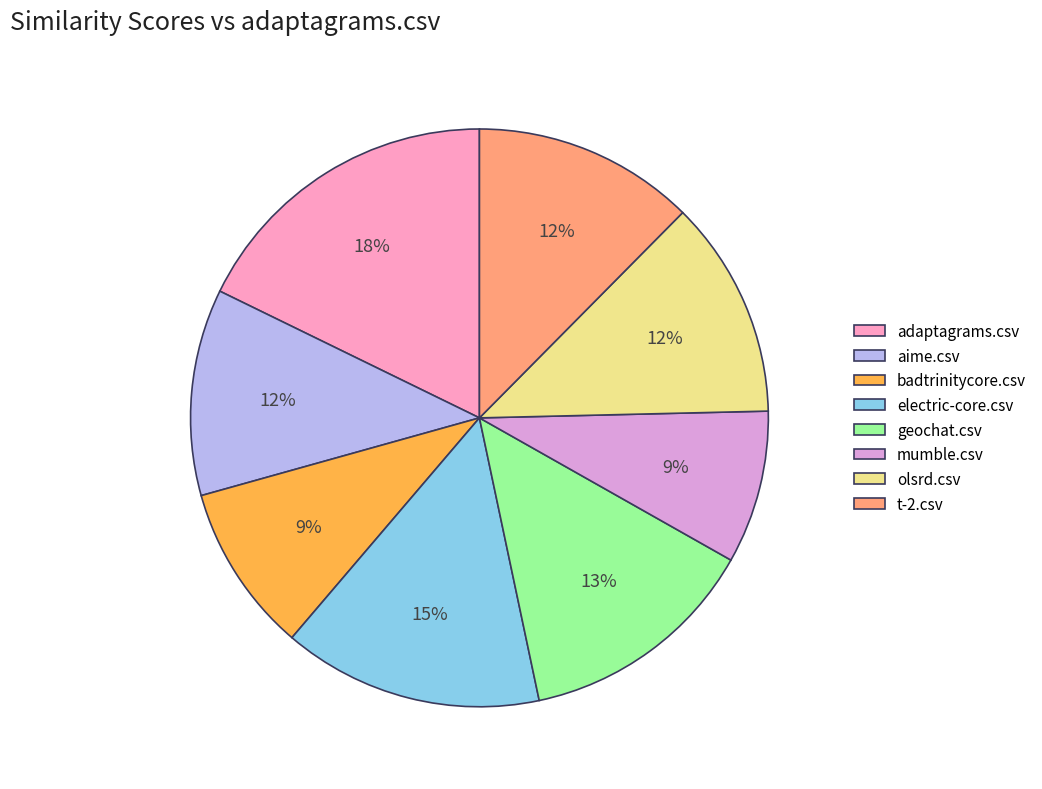

What is the largest slice in the pie chart?

adaptagrams.csv